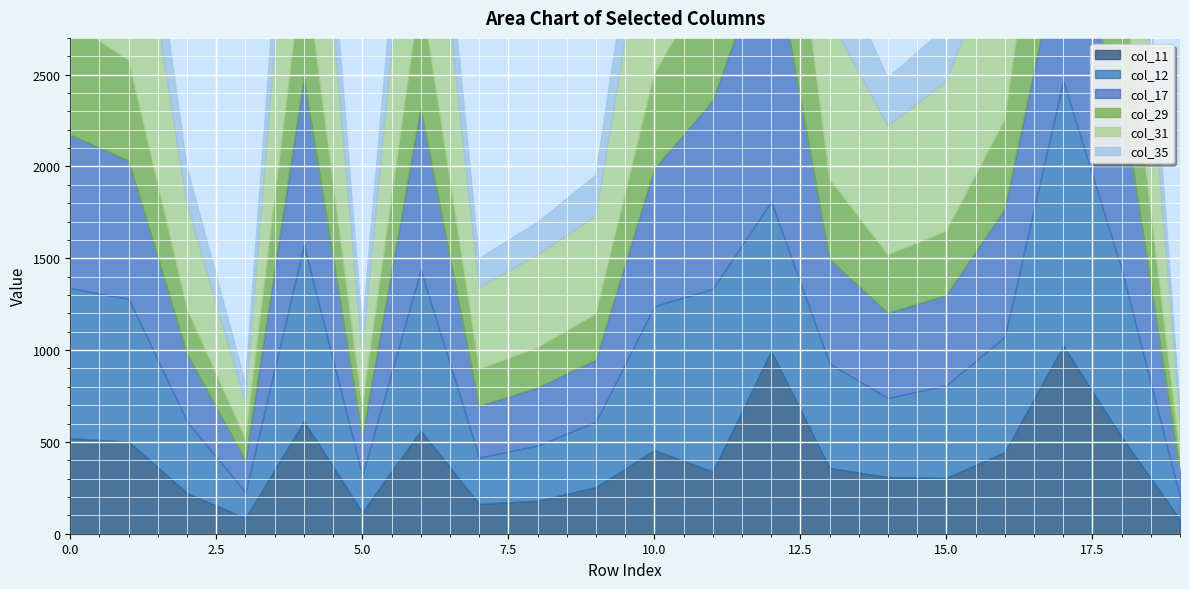

True or false: col_31 has a value of 1399 at 18.

True